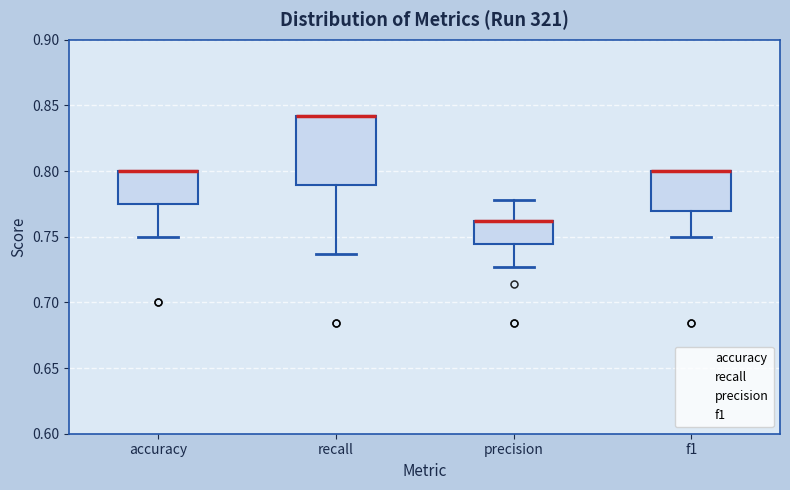

Reading left to right, read every box against the y-axis: the position of its median line, the range the box covers, and the ends of its whiskers. The values are not printed on the chart, so give them approximately, as read against the axis.

accuracy: median 0.800 (drawn on the box's upper edge), box 0.775 to 0.800, whiskers 0.750 to 0.800
recall: median 0.840 (drawn on the box's upper edge), box 0.790 to 0.840, whiskers 0.735 to 0.840
precision: median 0.760 (drawn on the box's upper edge), box 0.745 to 0.760, whiskers 0.725 to 0.780
f1: median 0.800 (drawn on the box's upper edge), box 0.770 to 0.800, whiskers 0.750 to 0.800